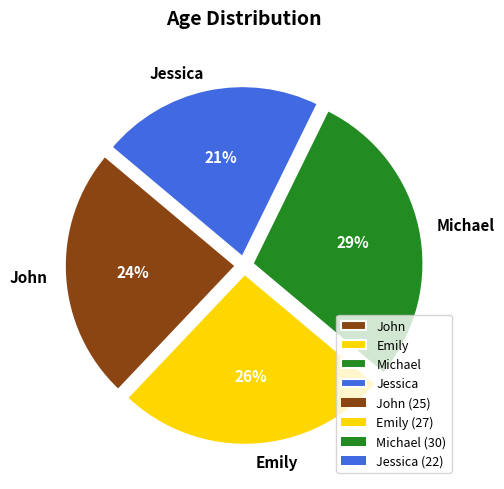

Rank the categories by value from highest to lowest.

Michael, Emily, John, Jessica